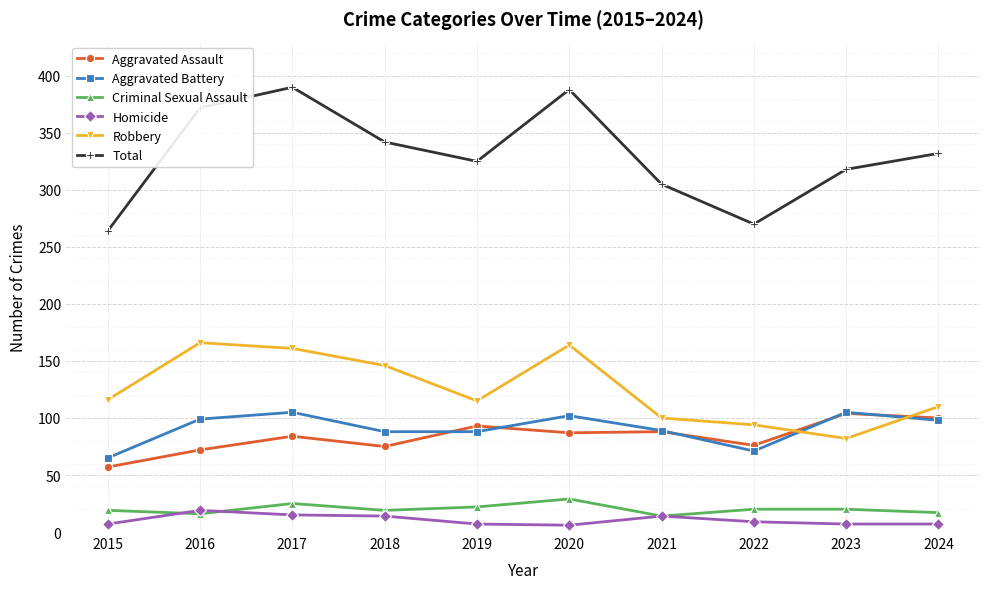

Is the value of Robbery at 2024 greater than the value of Homicide at 2024?

Yes